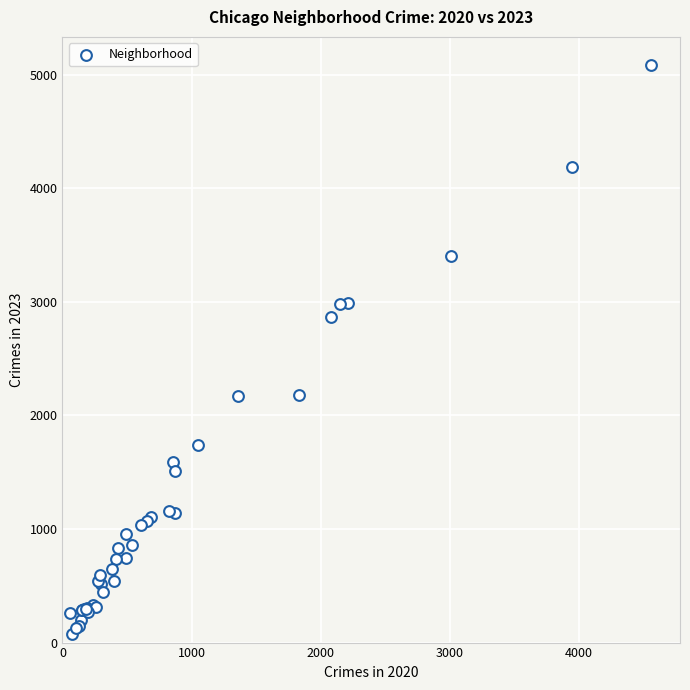

What Y value in the scatter plot is closest to 2577?

2870